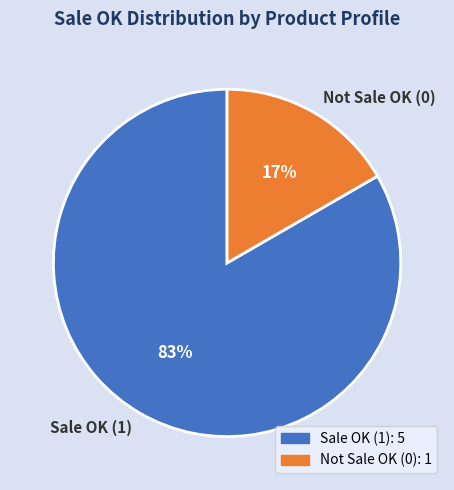

Which has a higher value, Not Sale OK (0) or Sale OK (1)?

Sale OK (1)